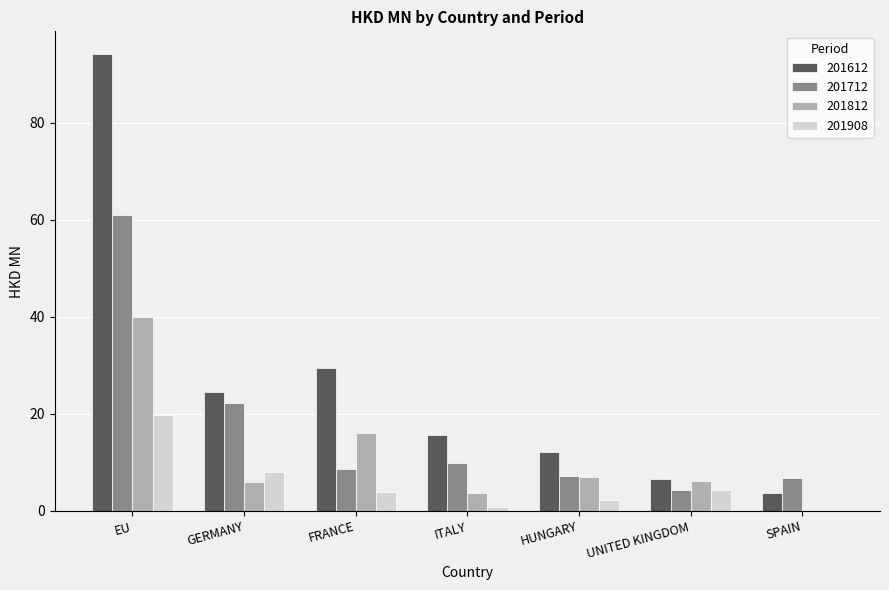

Where is 201712 nearest to the value 32?

GERMANY